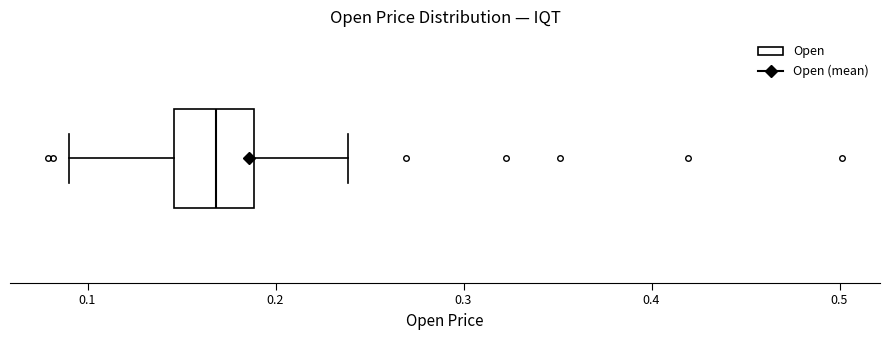

Transcribe this box plot: give where the median line is, the range the box spans, and where the two whiskers end, as read against the x-axis. The values are not printed on the chart, so give them approximately, as read against the axis.

median 0.17, box 0.15 to 0.19, whiskers 0.09 to 0.24